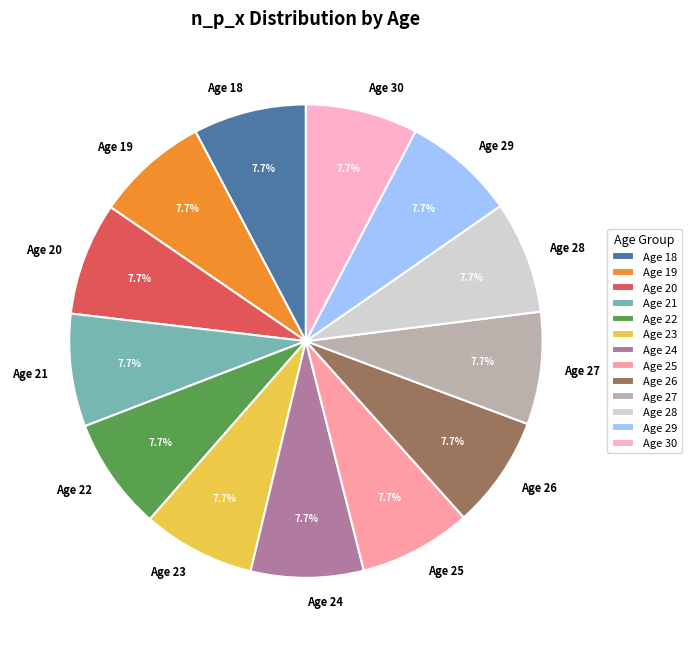

Count the number of slices in the pie.

13